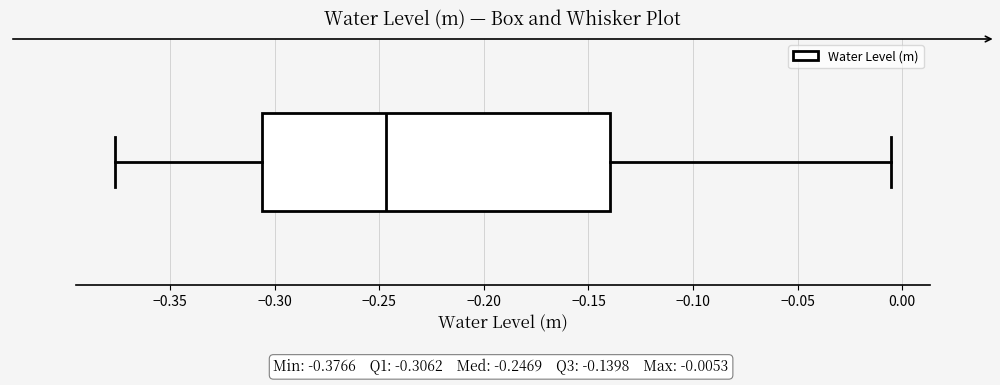

Transcribe this box plot: give where the median line is, the range the box spans, and where the two whiskers end, as read against the x-axis. The values are not printed on the chart, so give them approximately, as read against the axis.

median -0.245, box -0.305 to -0.140, whiskers -0.375 to -0.005